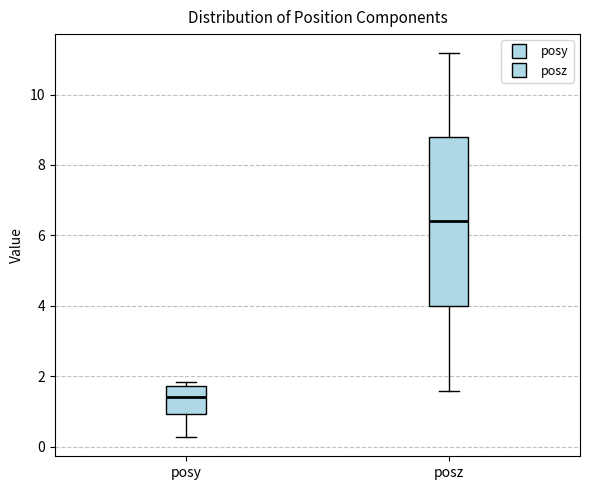

Reading left to right, transcribe this box plot: for each box, give where its median line is, the range the box spans, and where its two whiskers end, as read against the y-axis. The values are not printed on the chart, so give them approximately, as read against the axis.

posy: median 1.4, box 1.0 to 1.8, whiskers 0.2 to 1.8 (just above the box's upper edge)
posz: median 6.4, box 4.0 to 8.8, whiskers 1.6 to 11.2